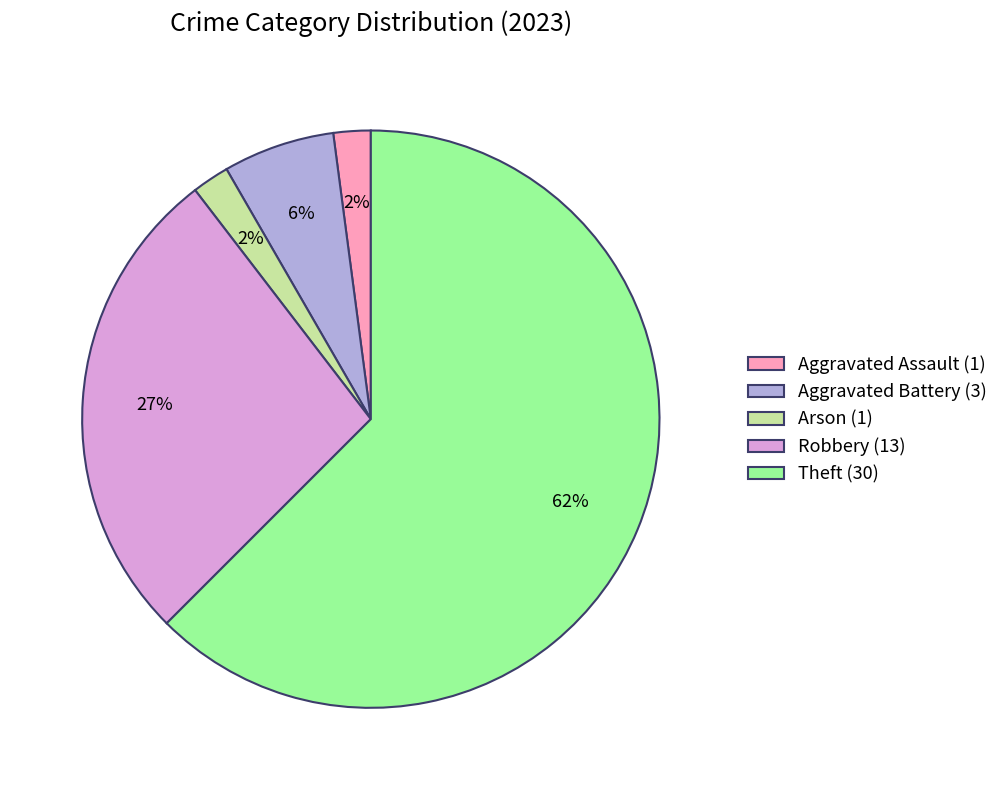

How many segments does this pie chart have?

5